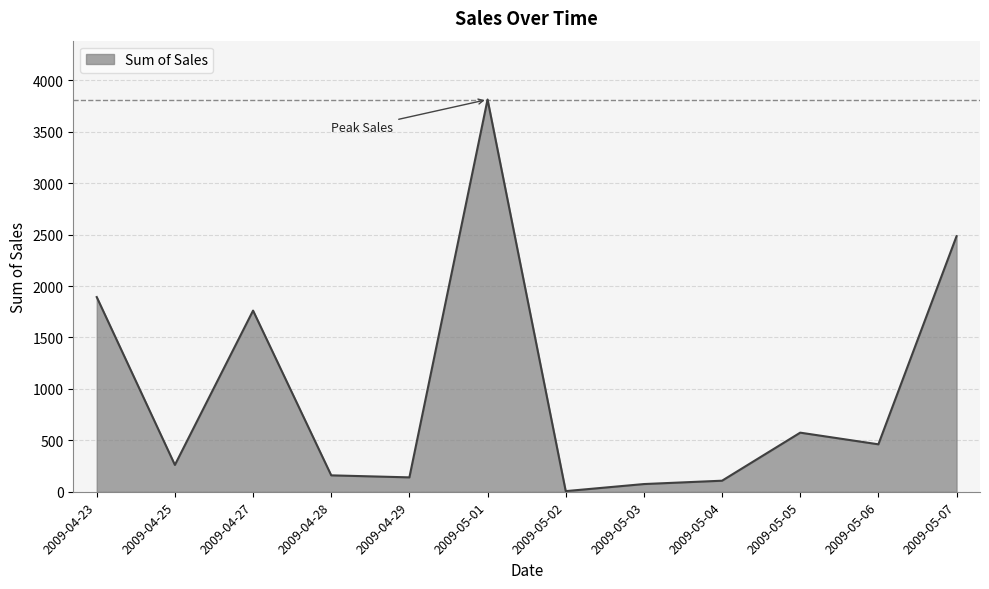

The chart shows a value of 575.1 at 2009-05-05. True or false?

True